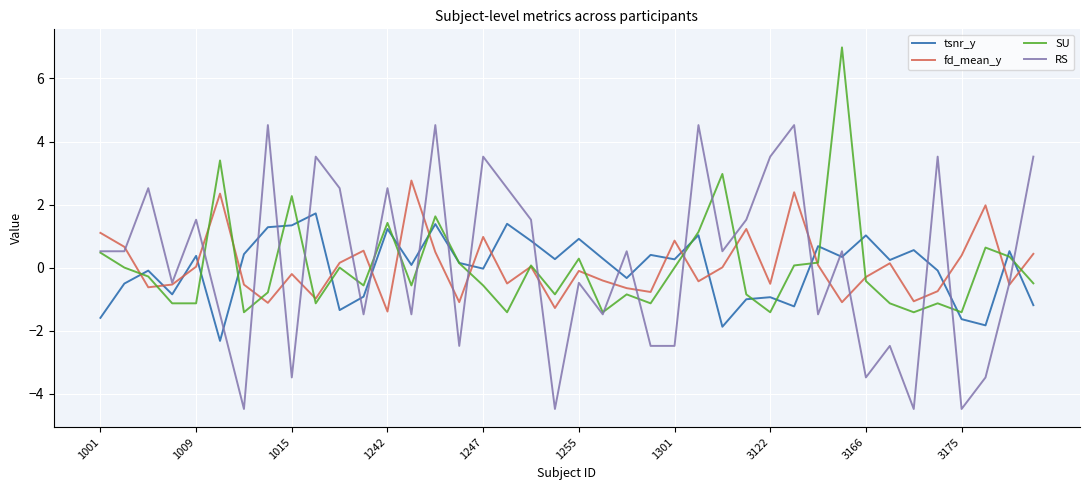

What is the lowest value of the SU series?

-1.4